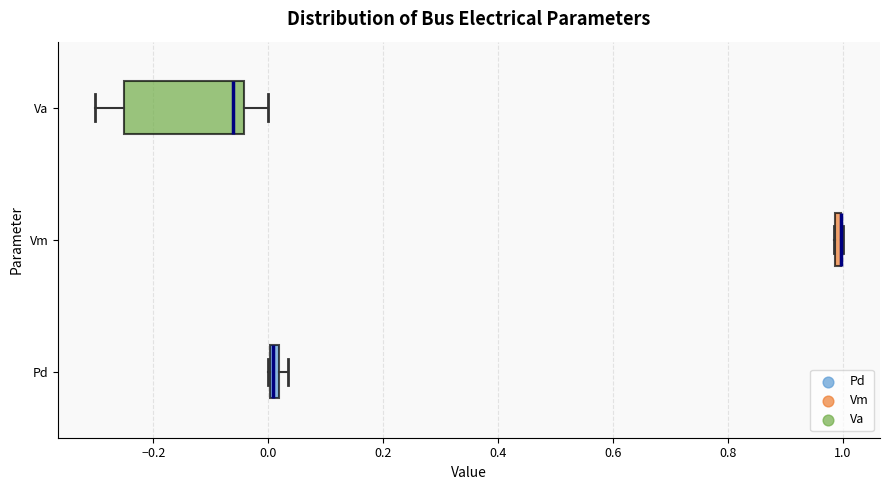

Where is the left edge of the box for Vm on the x-axis? The values are not printed on the chart, so give them approximately, as read against the axis.

0.98